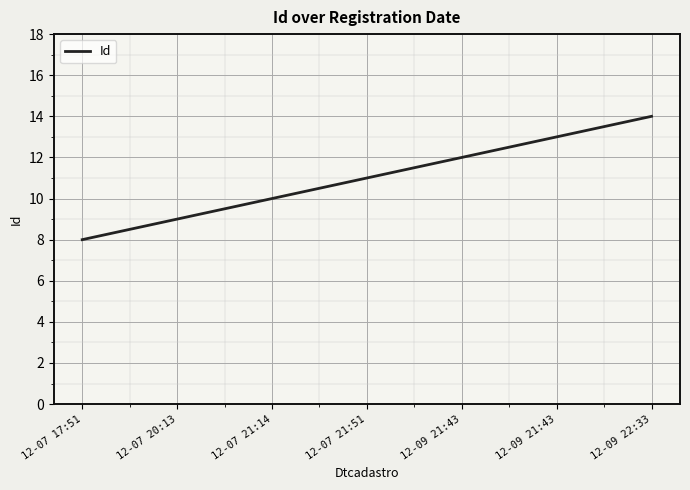

What is the smallest value displayed?

8.0